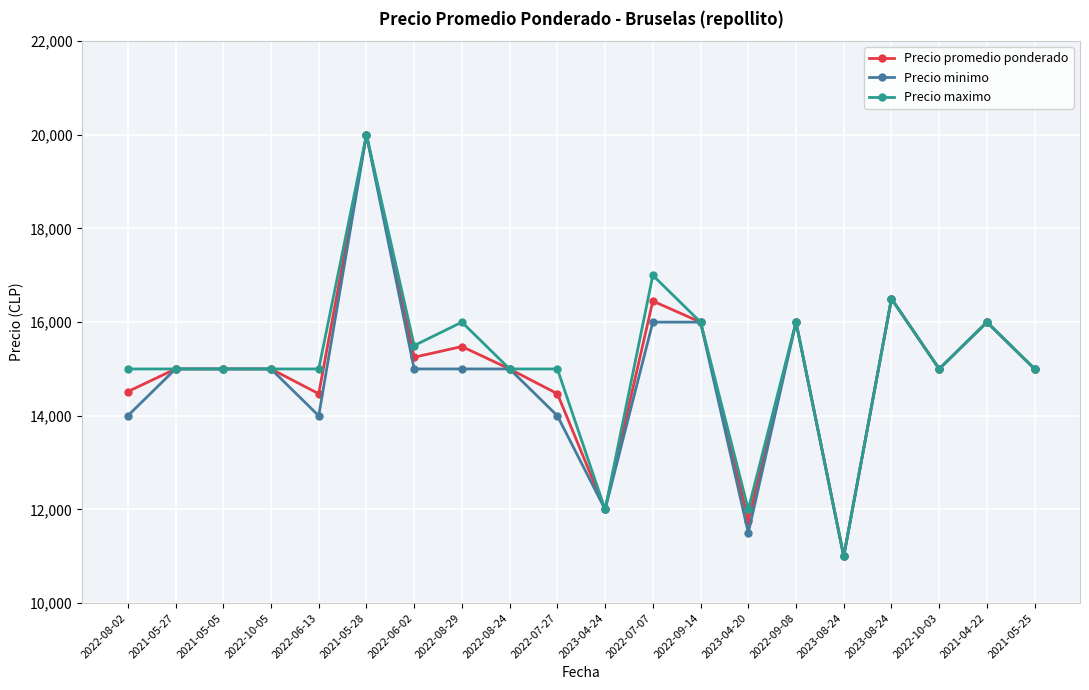

What are all the series names shown in the legend?

Precio promedio ponderado, Precio minimo, Precio maximo